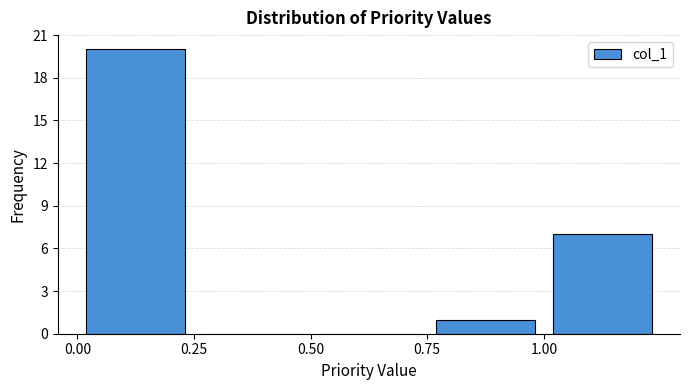

Reading left to right, list every bar in this chart as the range it spans on the x-axis followed by its height. The values are not printed on the chart, so give them approximately, as read against the axis.

0.00 to 0.25: 20
0.25 to 0.50: 0
0.50 to 0.75: 0
0.75 to 1.00: 1
1.00 to 1.25: 7